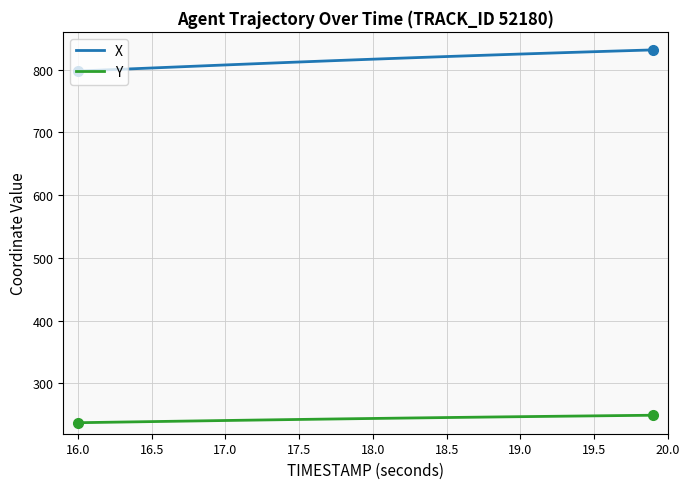

What are all the series names shown in the legend?

X, Y